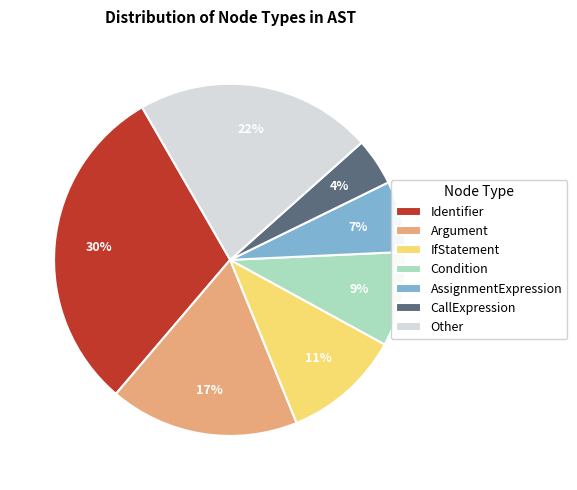

Between Condition and AssignmentExpression, which is larger?

Condition